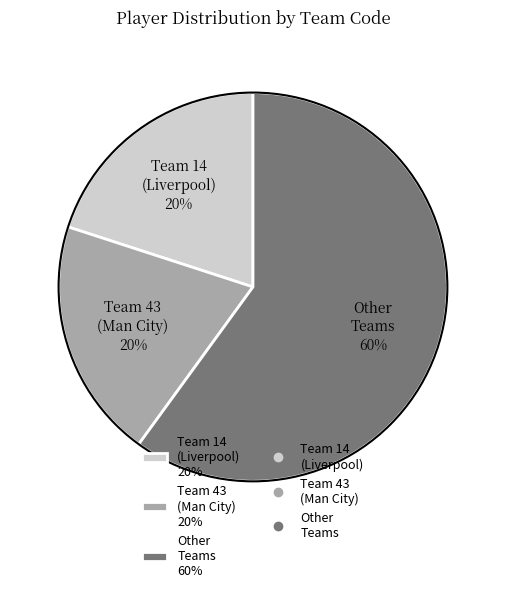

To the nearest percent, what percentage of the pie is Team 43 (Man City) 20%?

20%